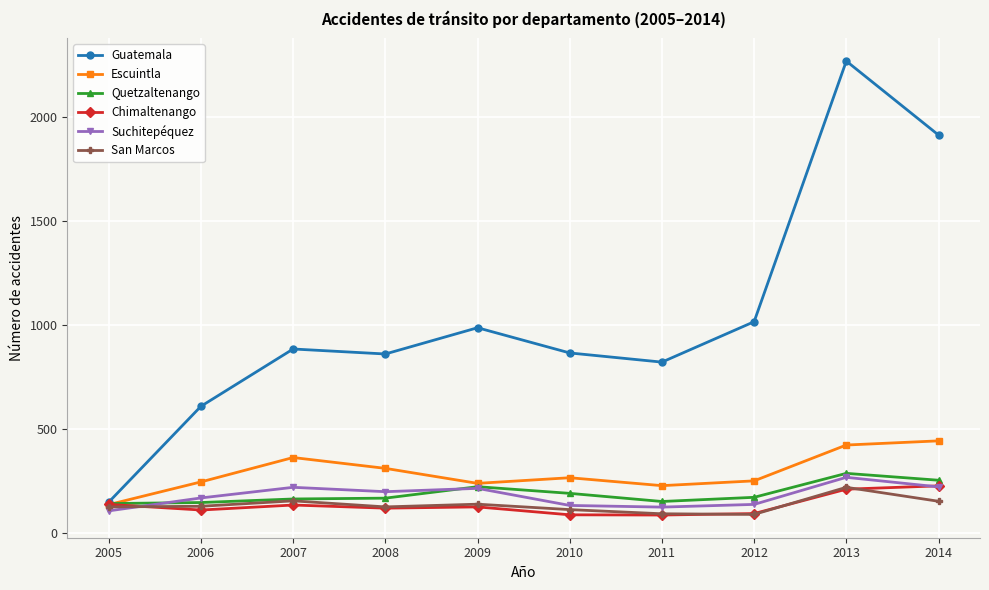

How many times do Escuintla and Chimaltenango cross each other?

1